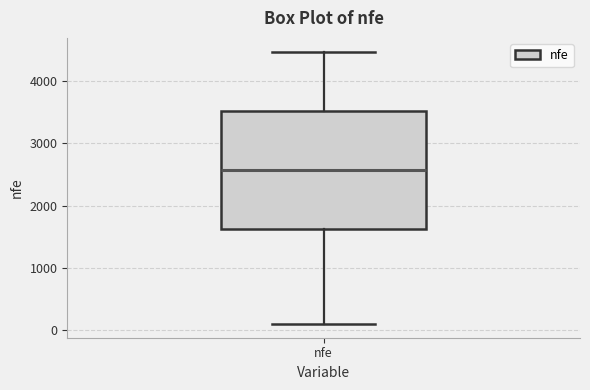

Transcribe this box plot: give where the median line is, the range the box spans, and where the two whiskers end, as read against the y-axis. The values are not printed on the chart, so give them approximately, as read against the axis.

median 2600, box 1600 to 3500, whiskers 100 to 4500